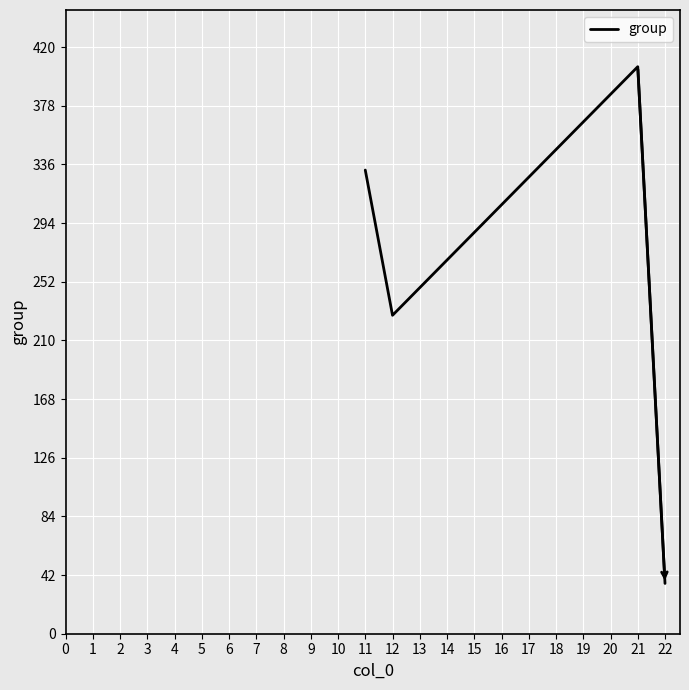

Reading right to left, list all the values displayed in this chart.

36	406	228	332